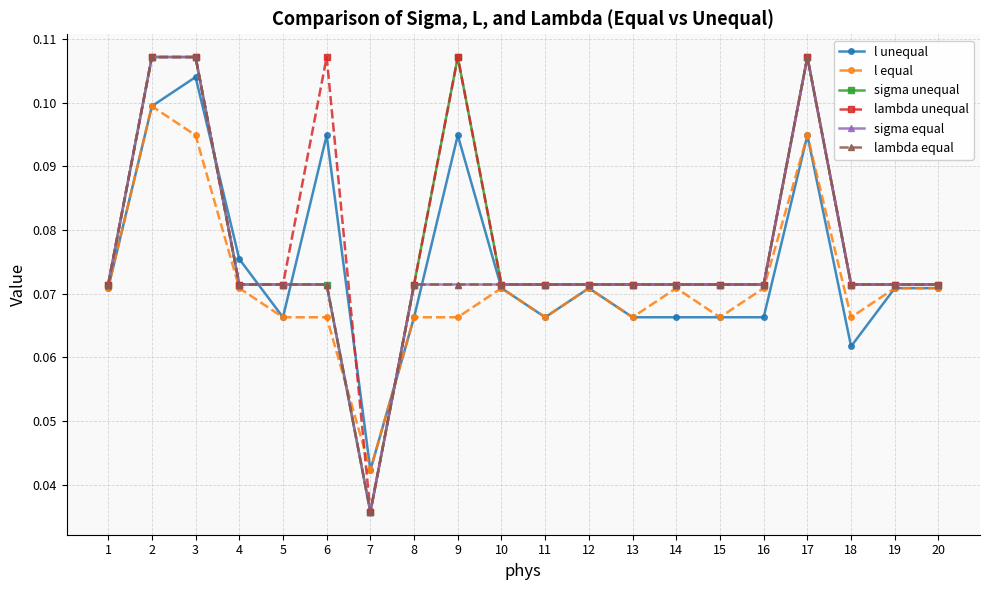

Is this an area chart (filled region under the line)?

No